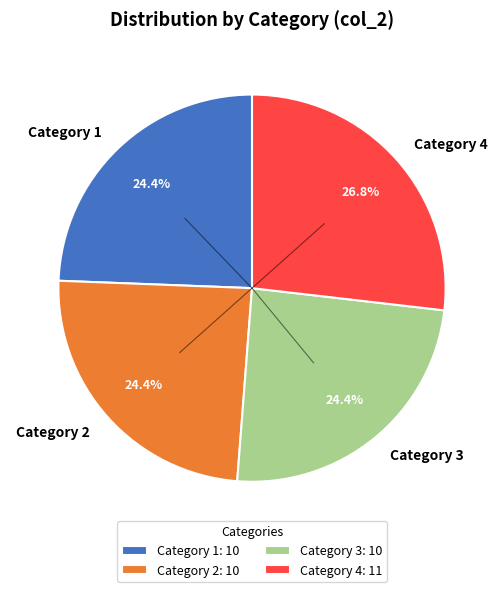

Is the sum of Category 1 and Category 4 greater than half?

Yes